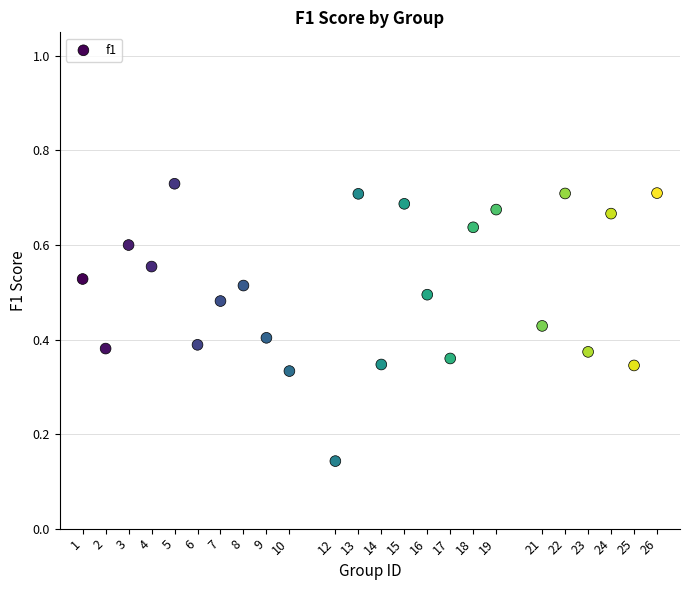

What is the range of X values (max minus min)?

25.0